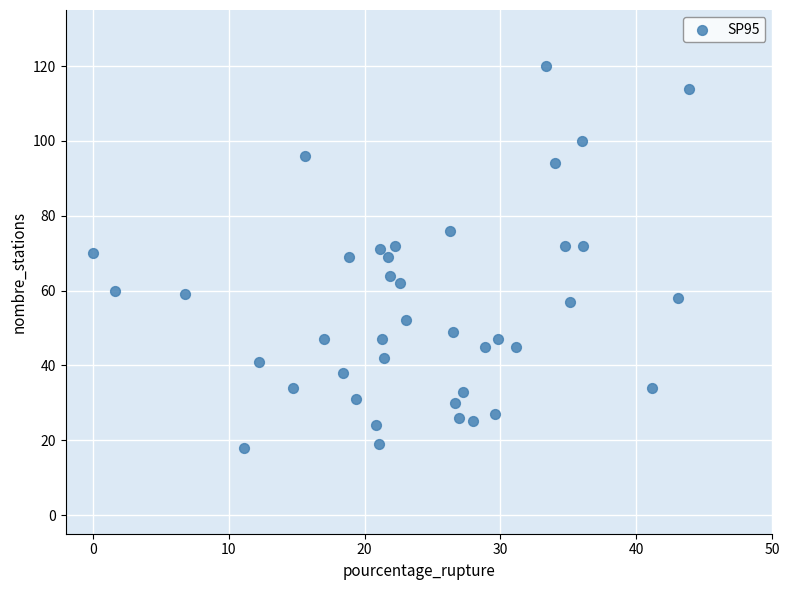

What is the range of Y values (max minus min)?

102